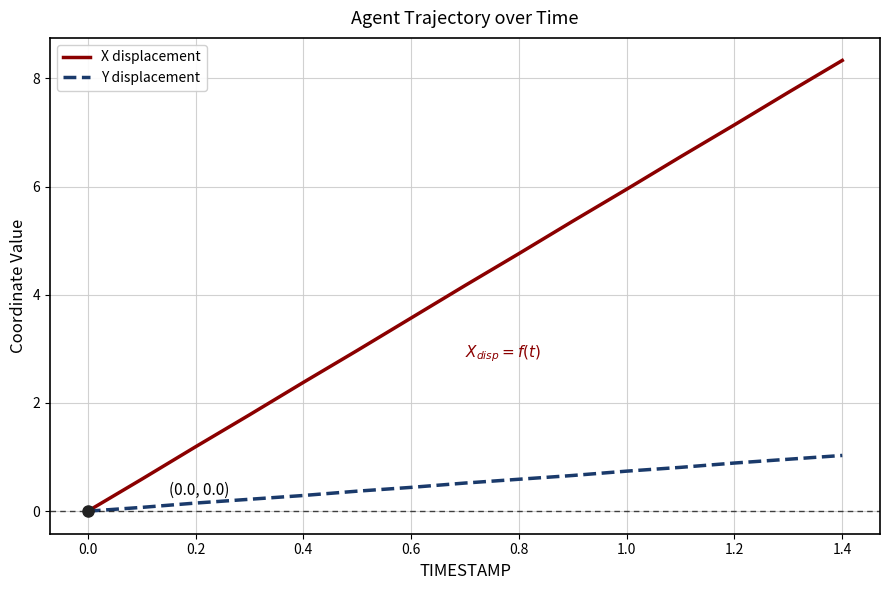

Which series has the widest spread of values?

X displacement